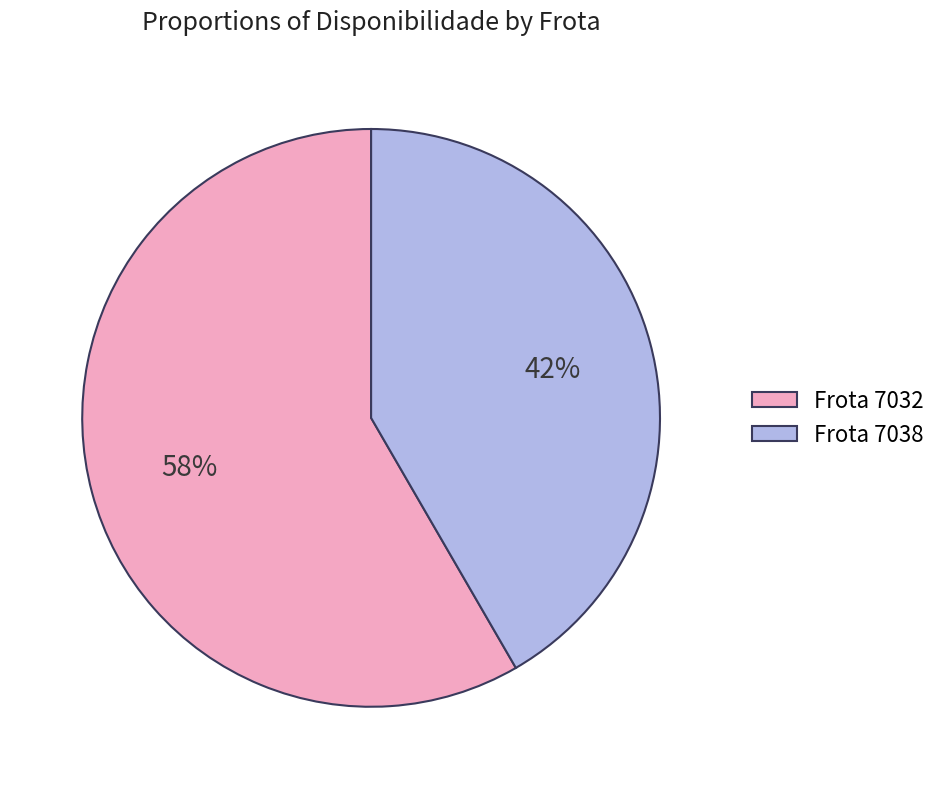

To the nearest percent, what is the combined percentage of Frota 7032 and Frota 7038?

100%